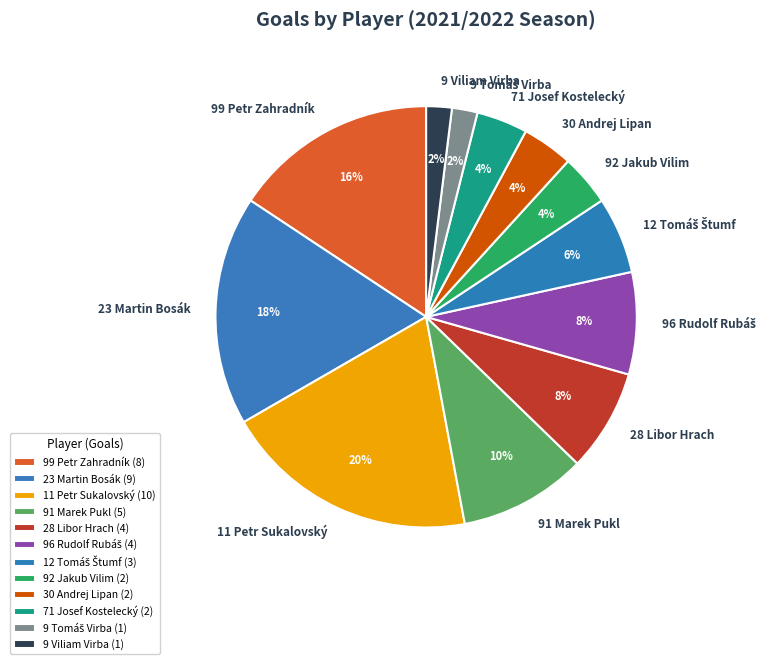

Is 30 Andrej Lipan the majority of the pie?

No